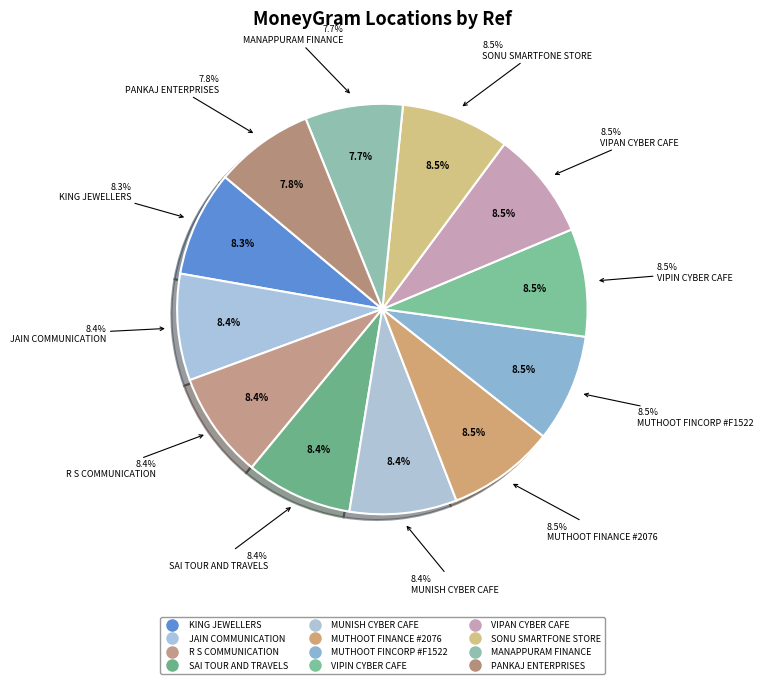

How many slices are in this pie chart?

12